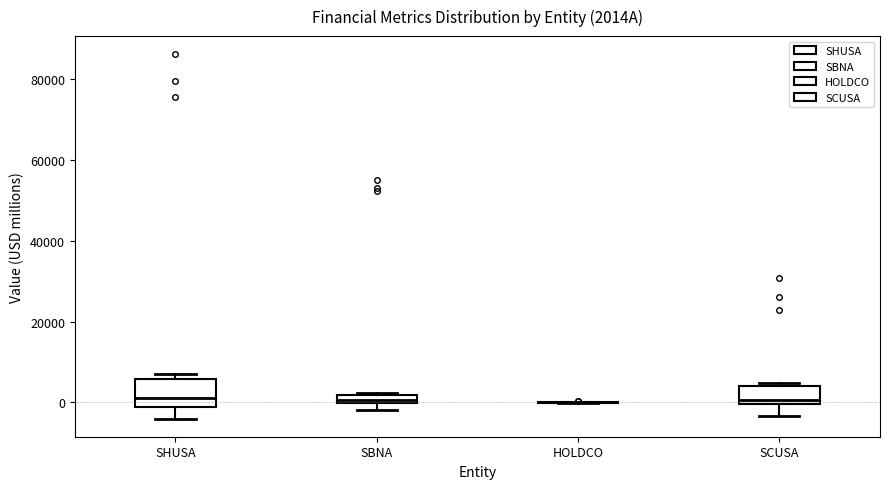

Which box is the tallest, from its lower edge to its upper edge?

SHUSA